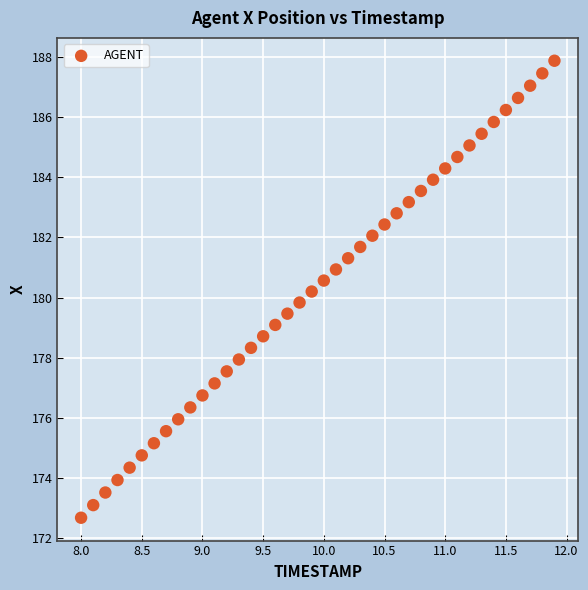

What is the range of Y values (max minus min)?

15.2